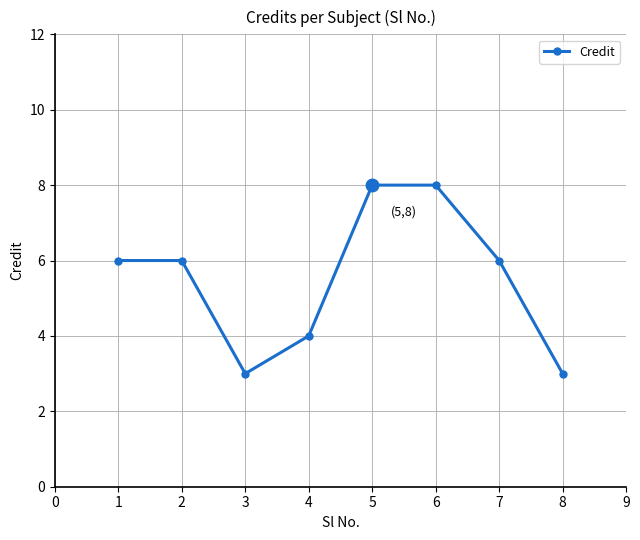

How many data points does each series have?

8